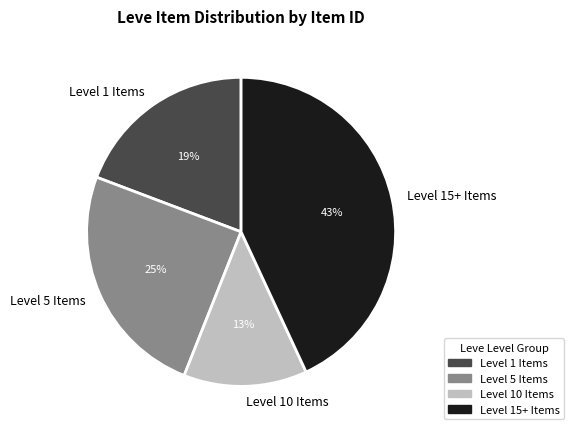

To the nearest percent, what percentage of the pie is Level 15+ Items?

43%